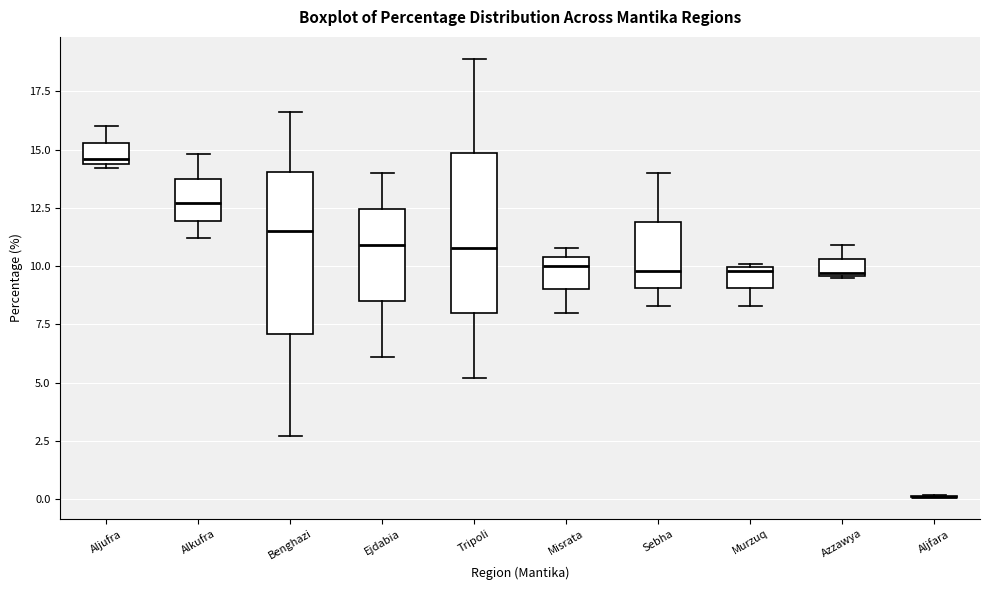

Where does the upper whisker of the box for Alkufra end on the y-axis? The values are not printed on the chart, so give them approximately, as read against the axis.

15.0